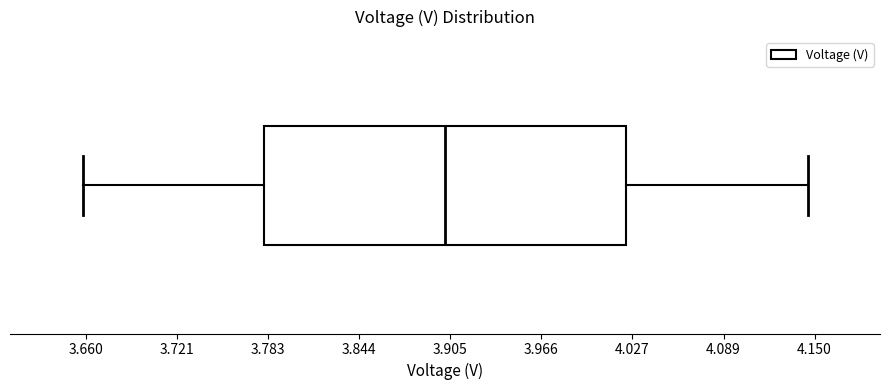

Transcribe this box plot: give where the median line is, the range the box spans, and where the two whiskers end, as read against the x-axis. The values are not printed on the chart, so give them approximately, as read against the axis.

median 3.90, box 3.78 to 4.02, whiskers 3.66 to 4.15